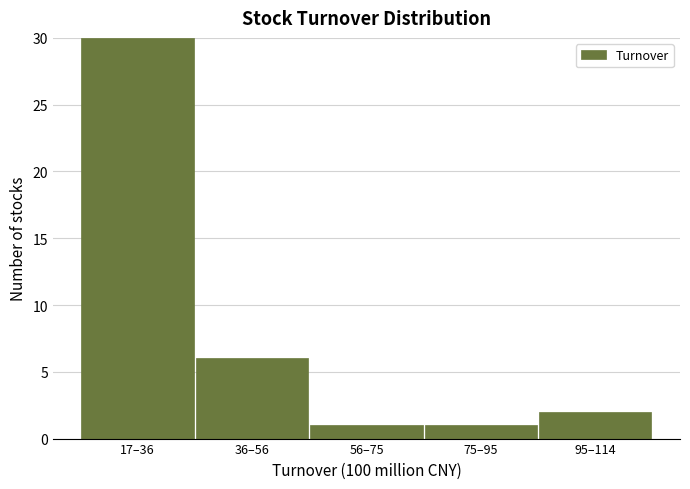

Reading left to right, what are all the values shown in this chart?

30	6	1	1	2